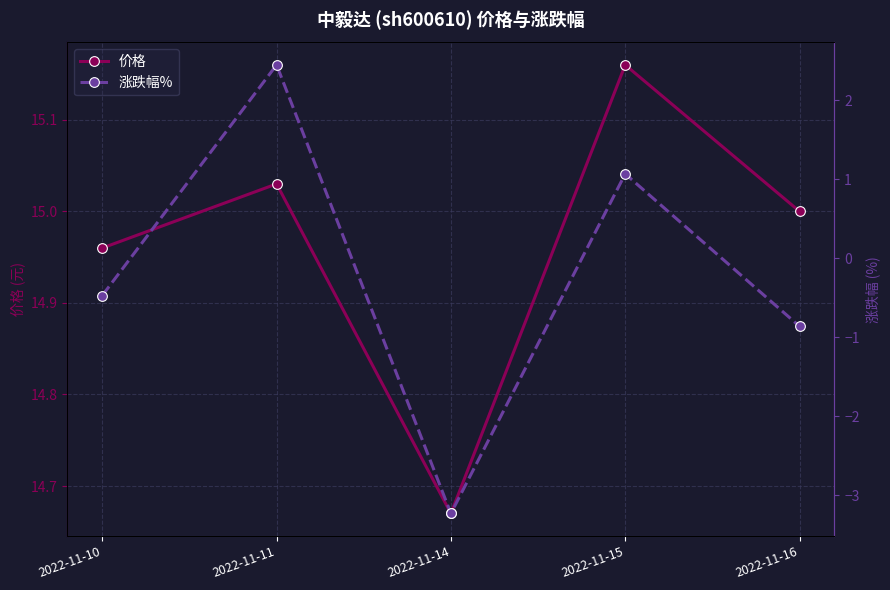

Is this an area chart (filled region under the line)?

No